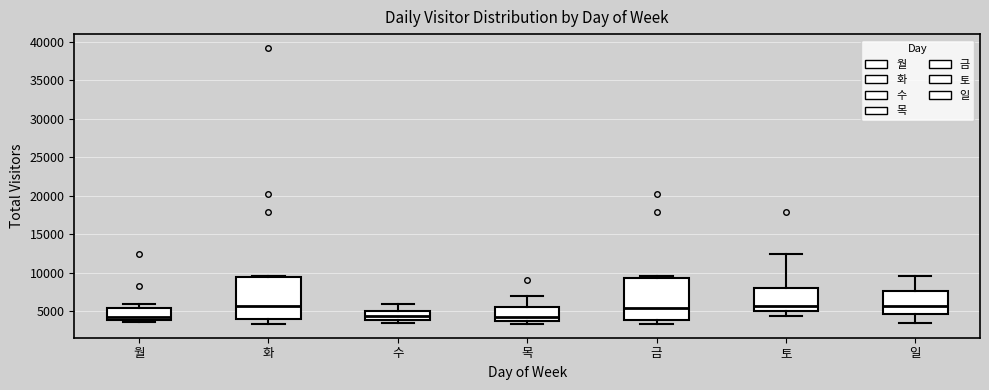

Reading left to right, transcribe this box plot: for each box, give where its median line is, the range the box spans, and where its two whiskers end, as read against the y-axis. The values are not printed on the chart, so give them approximately, as read against the axis.

월: median 4000 (just above the box's lower edge), box 4000 to 5500, whiskers 3500 to 6000
화: median 5500, box 4000 to 9500, whiskers 3500 to 9500
수: median 4500, box 4000 to 5000, whiskers 3500 to 6000
목: median 4000, box 3500 to 5500, whiskers 3500 (just below the box's lower edge) to 7000
금: median 5500, box 4000 to 9500, whiskers 3500 to 9500 (just above the box's upper edge)
토: median 5500, box 5000 to 8000, whiskers 4500 to 12500
일: median 5500, box 4500 to 7500, whiskers 3500 to 9500